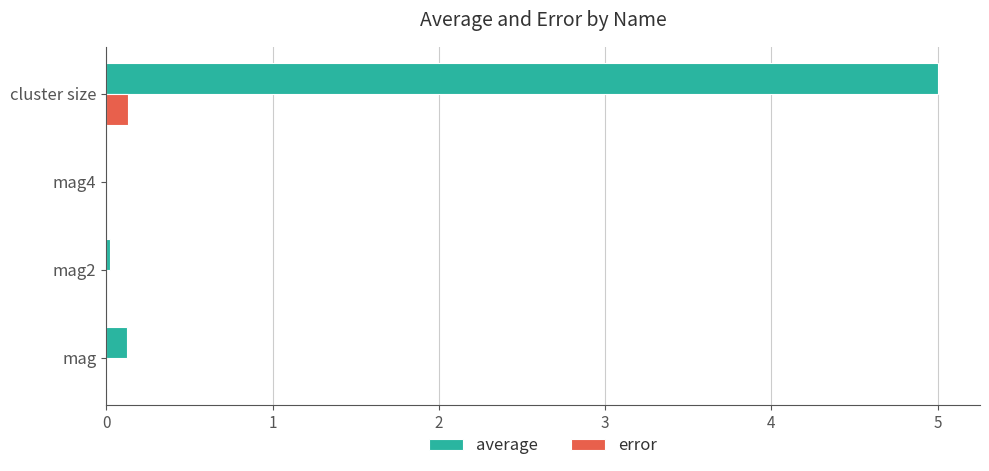

Which series changed the most between mag2 and cluster size?

average